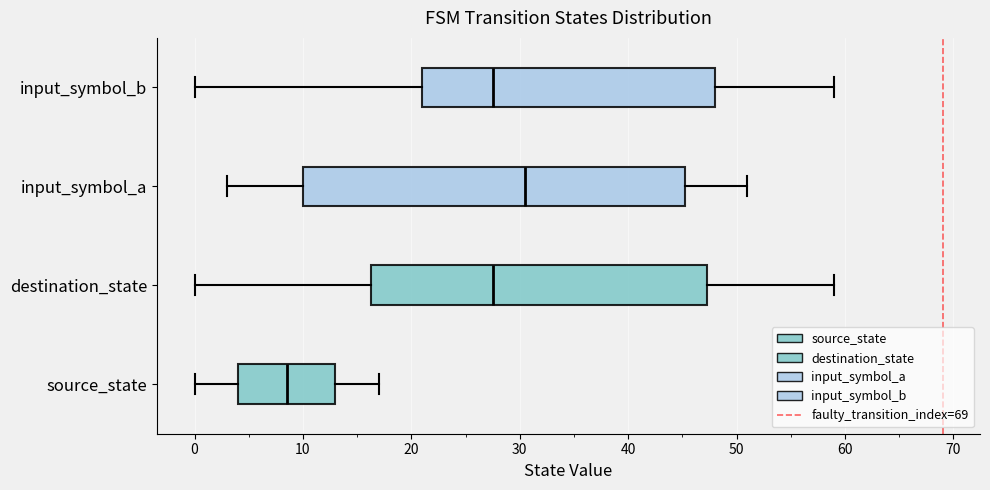

Which box's median line is the furthest to the left?

source_state